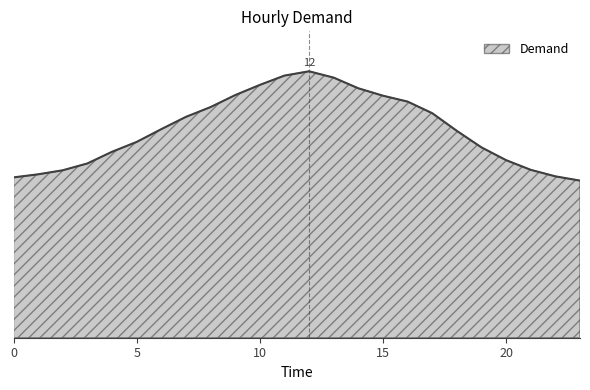

Does the chart display data point markers on the line(s)?

No